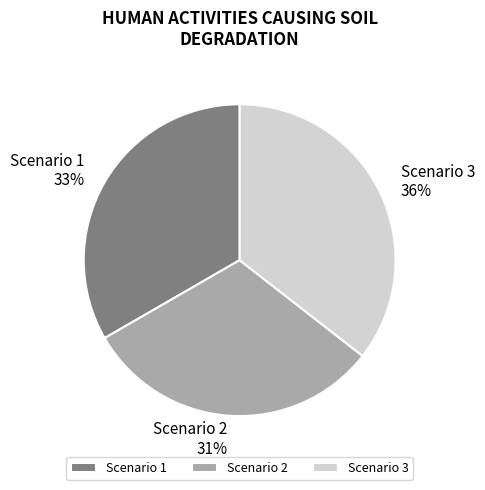

Is there any slice that represents more than half of the pie?

No